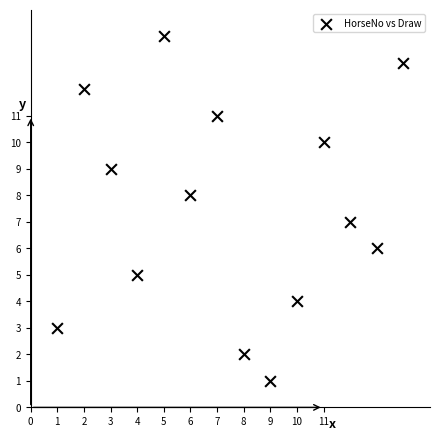

What is the range of Y values (max minus min)?

13